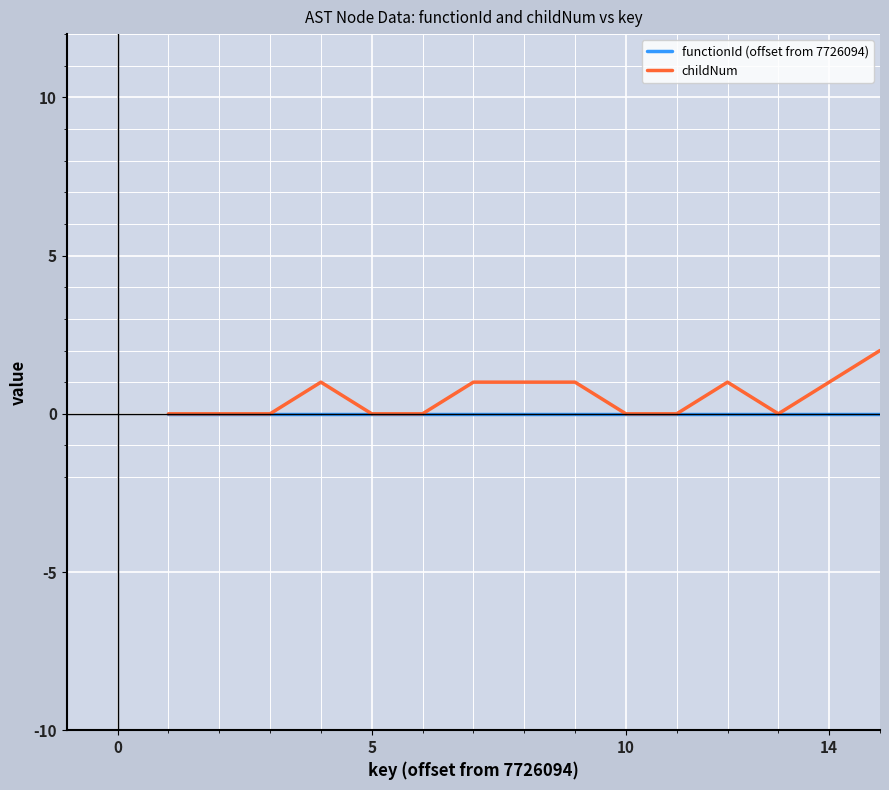

Rank the series by their maximum value, from highest to lowest.

childNum, functionId (offset from 7726094)